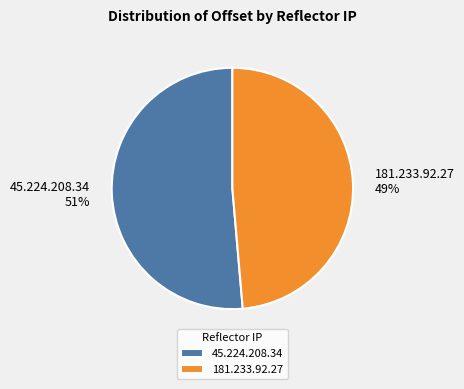

The 45.224.208.34 slice represents 51% of the pie. True or false?

True